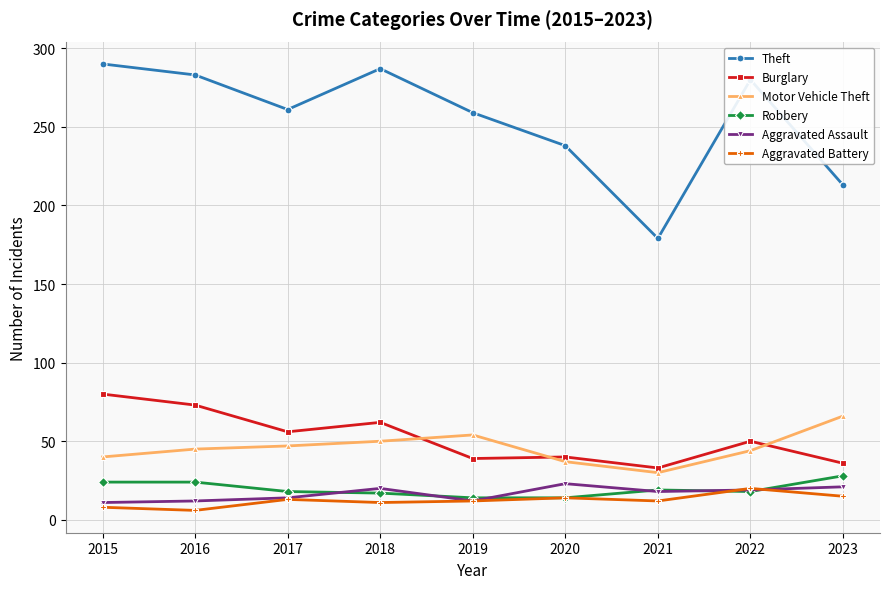

Is the value of Robbery at 2015 greater than the value of Theft at 2017?

No